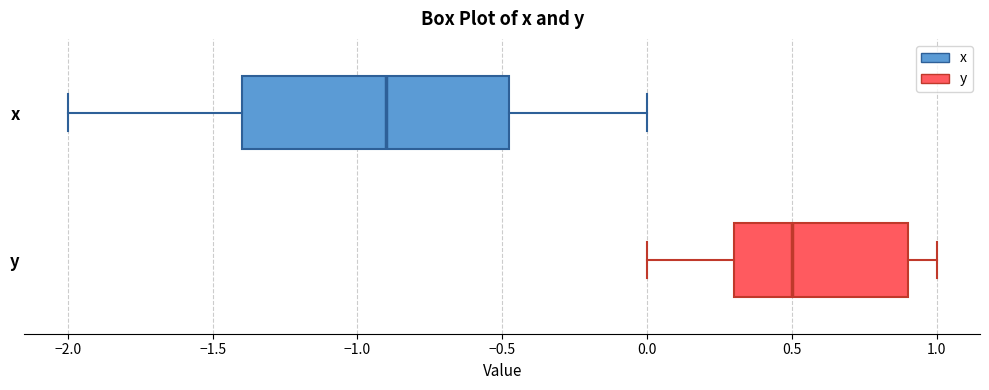

Reading bottom to top, transcribe this box plot: for each box, give where its median line is, the range the box spans, and where its two whiskers end, as read against the x-axis. The values are not printed on the chart, so give them approximately, as read against the axis.

y: median 0.50, box 0.30 to 0.90, whiskers 0.00 to 1.00
x: median -0.90, box -1.40 to -0.45, whiskers -2.00 to 0.00